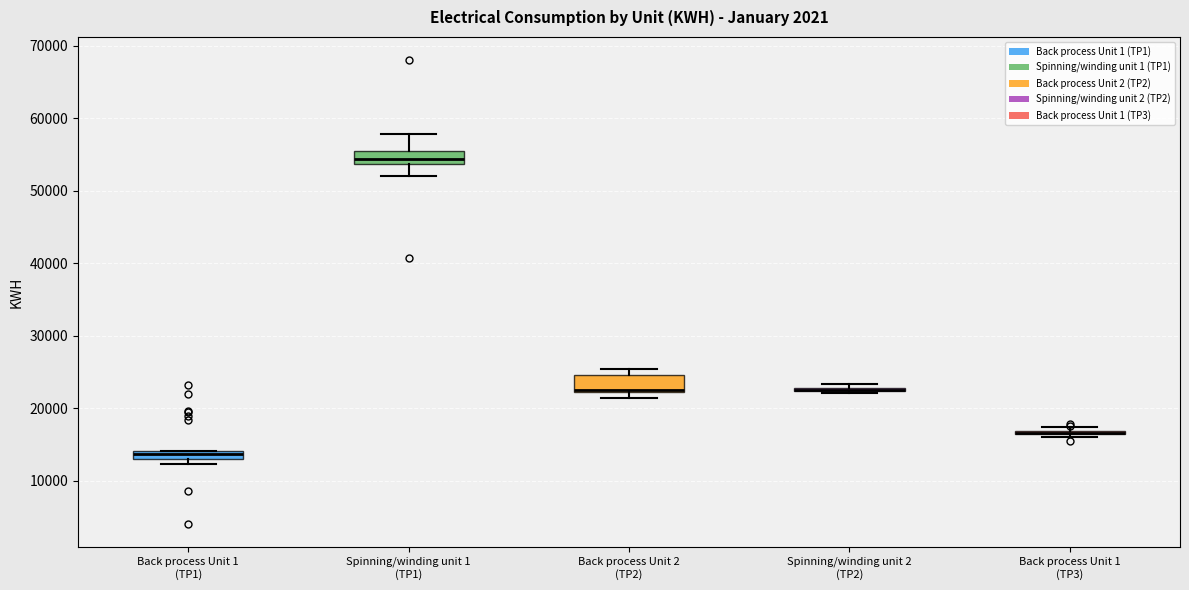

Where is the lower edge of the box for Back process Unit 2 (TP2) on the y-axis? The values are not printed on the chart, so give them approximately, as read against the axis.

22000